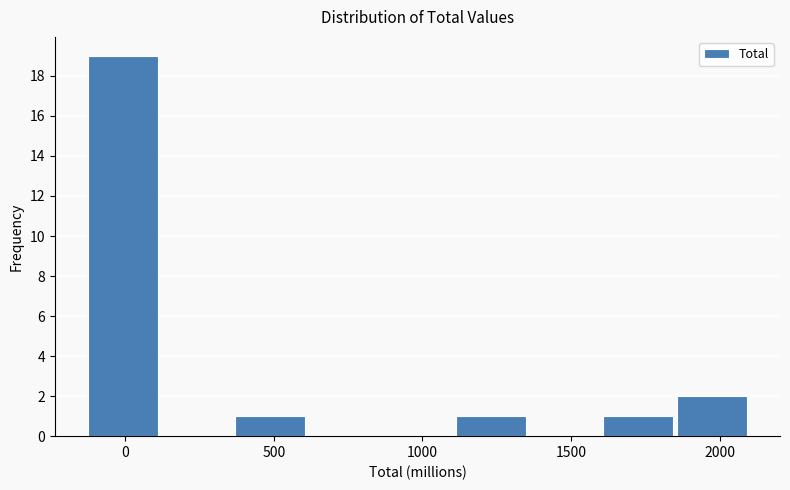

How tall is the bar that spans 350 to 600 on the x-axis? Neither the bar edges nor the heights are printed on the chart, so give them approximately, as read against the axes.

1